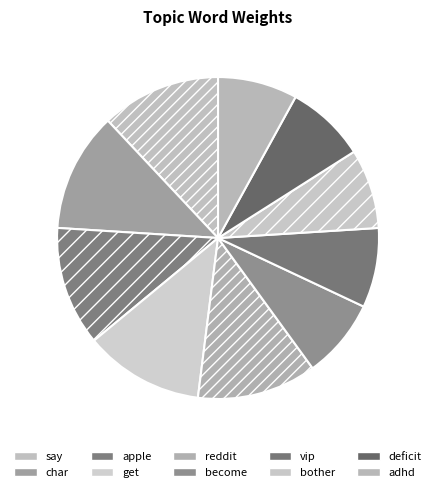

Is apple the majority of the pie?

No